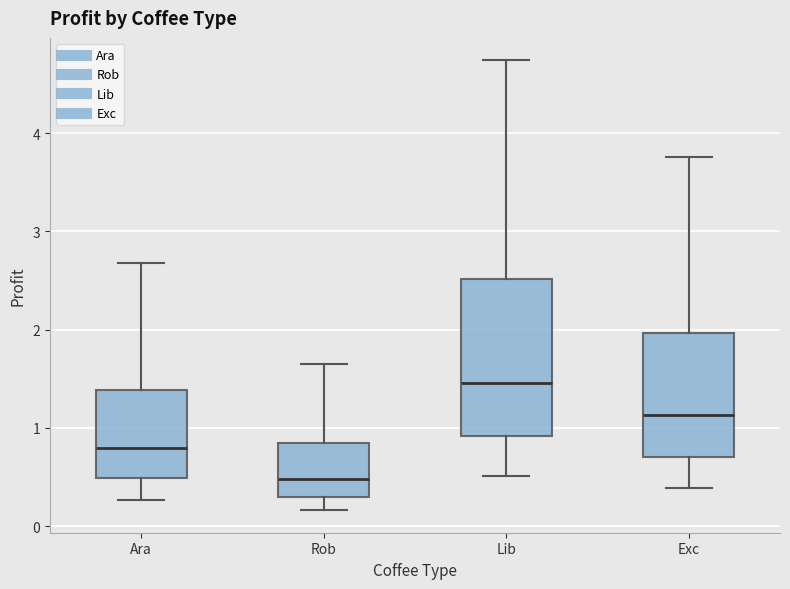

Which box is the tallest, from its lower edge to its upper edge?

Lib